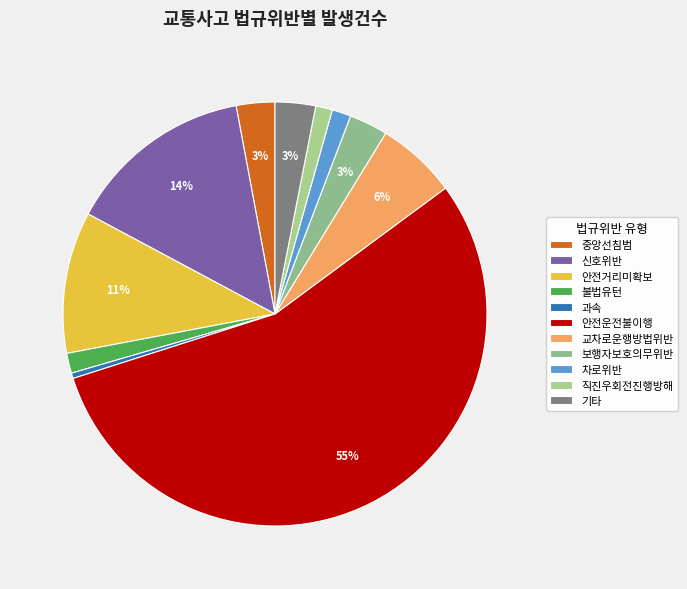

To the nearest percent, what is the average slice percentage?

9%